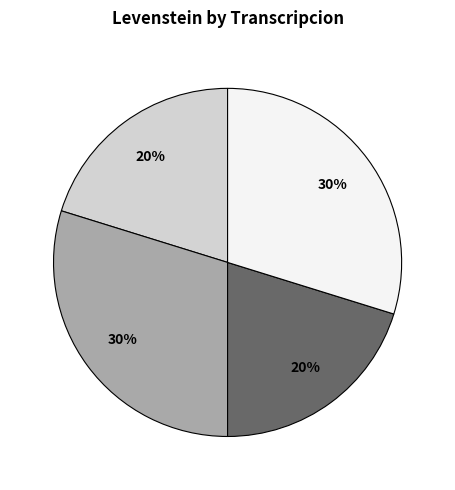

Does any single category account for the majority?

No